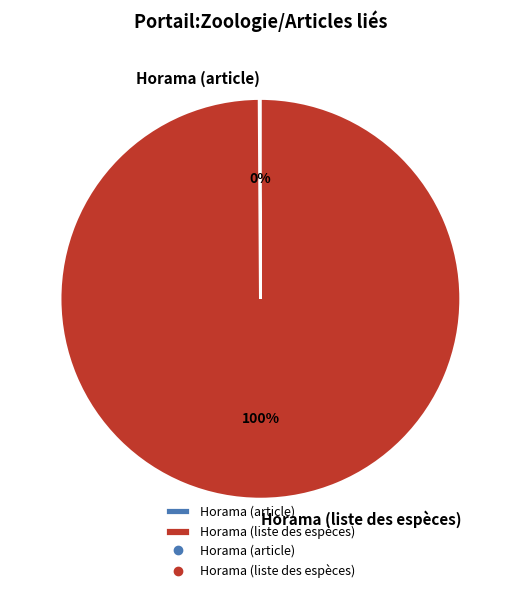

To the nearest percent, what is the average slice percentage?

50%